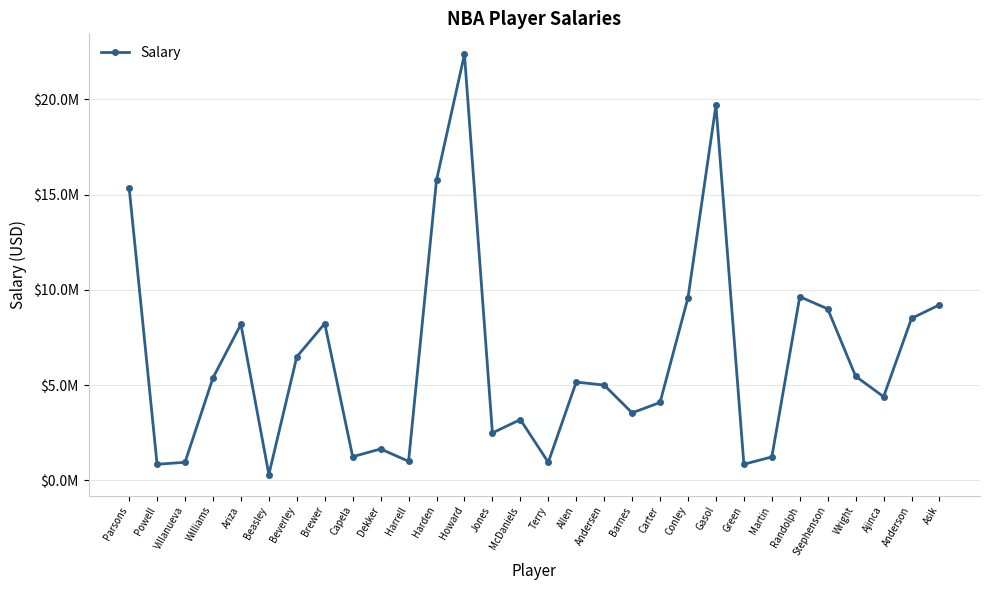

What is the change in value from Powell to Williams?

+4533915